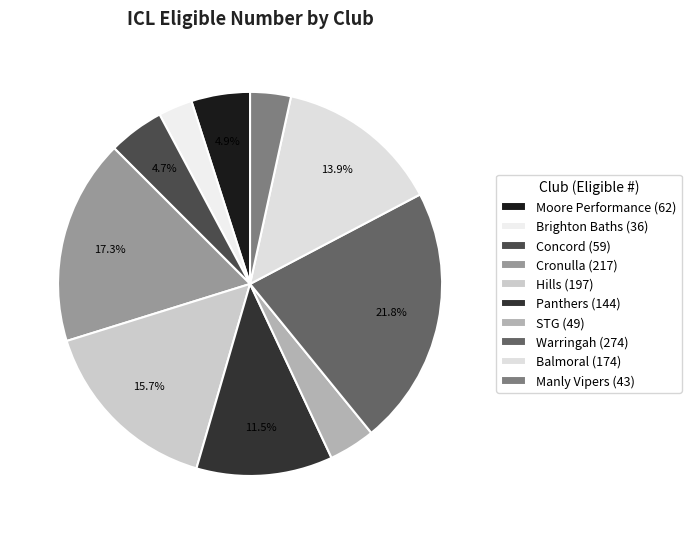

Rank the categories by value from lowest to highest.

Brighton Baths, Manly Vipers, STG, Concord, Moore Performance, Panthers, Balmoral, Hills, Cronulla, Warringah